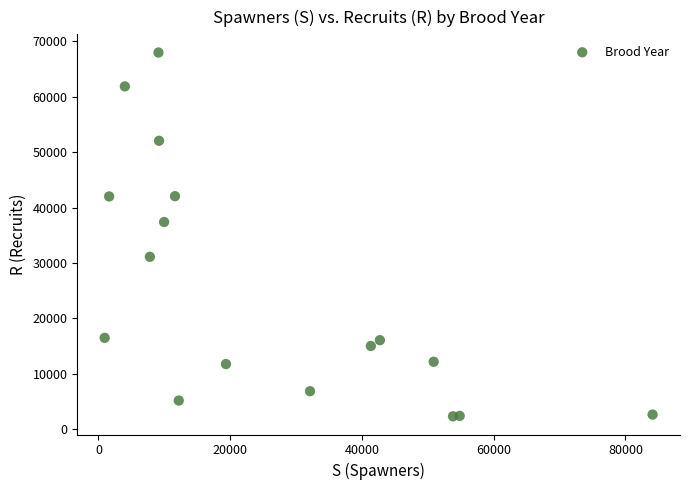

What is the range of X values (max minus min)?

83182.0